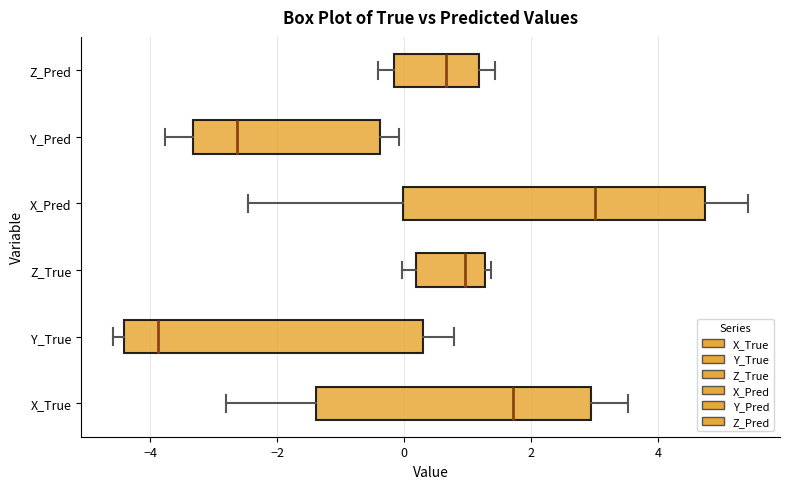

Which box's median line is the furthest to the left?

Y_True